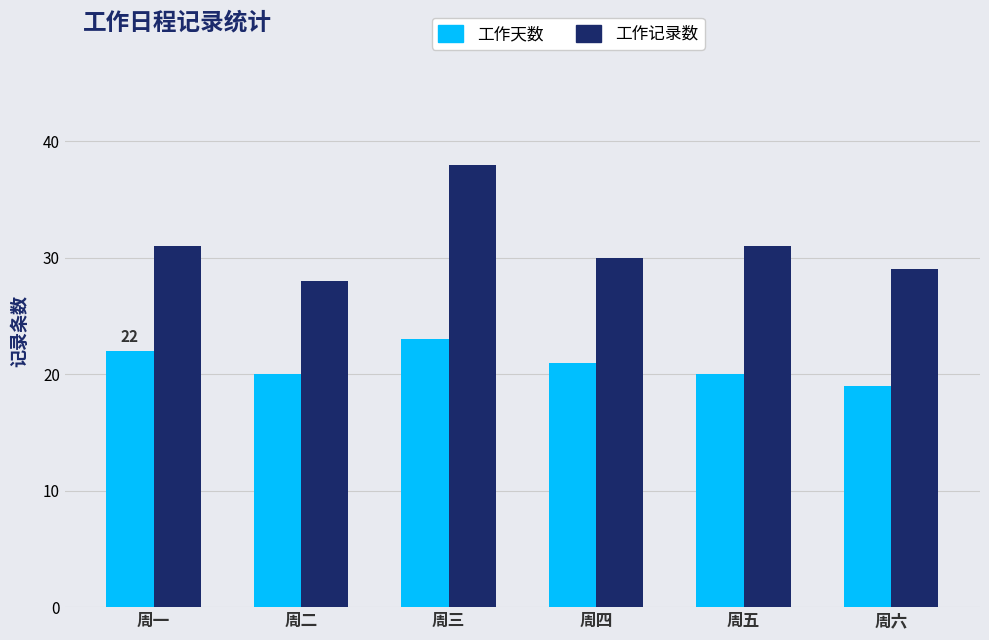

True or false: 工作天数 has a value of 33 at 周二.

False